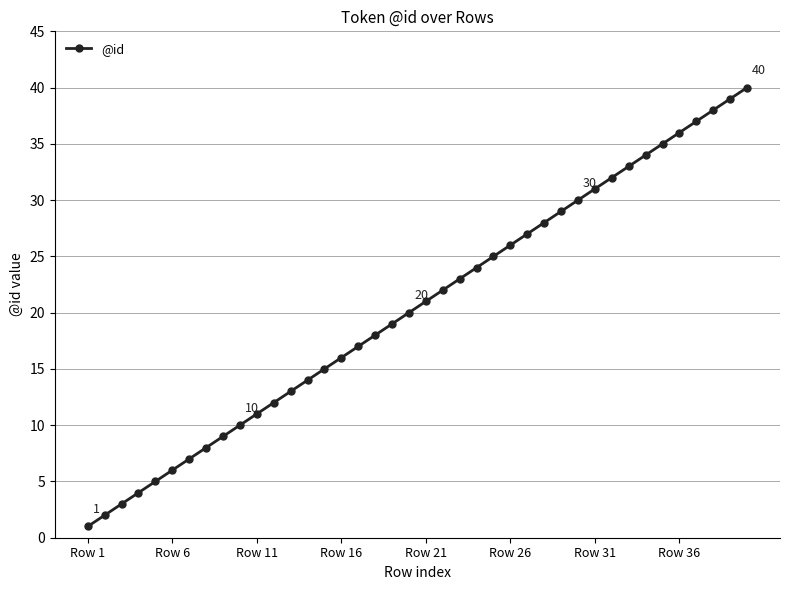

What is the minimum value shown in the chart?

1